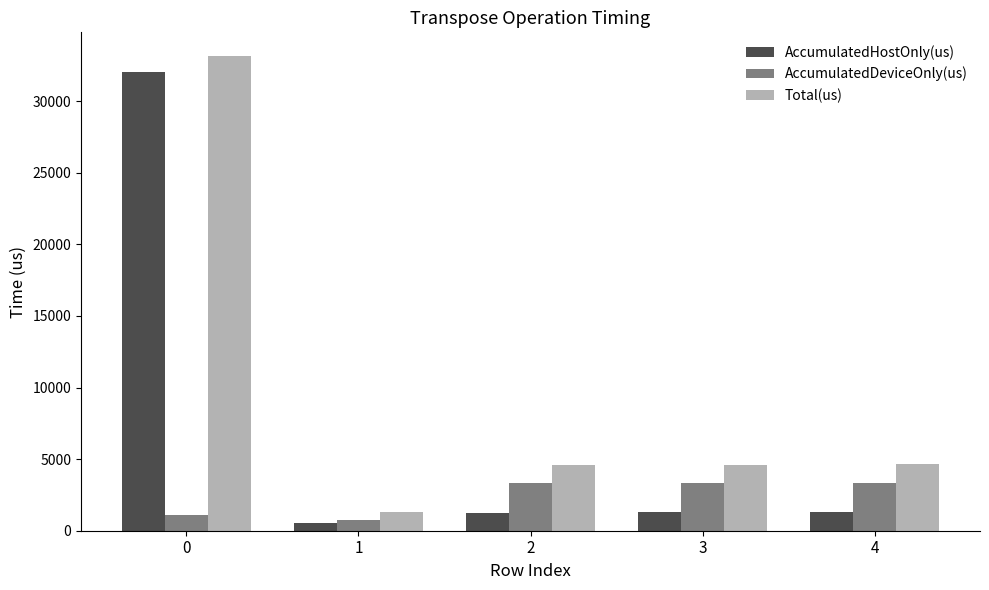

What is the difference between the maximum and minimum values in the AccumulatedDeviceOnly(us) series?

2549.0